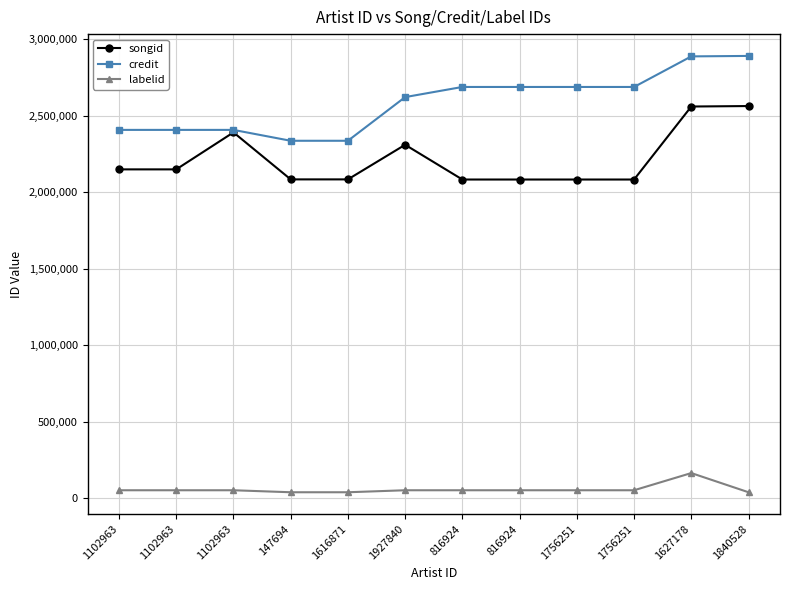

How many data points does each series have?

12